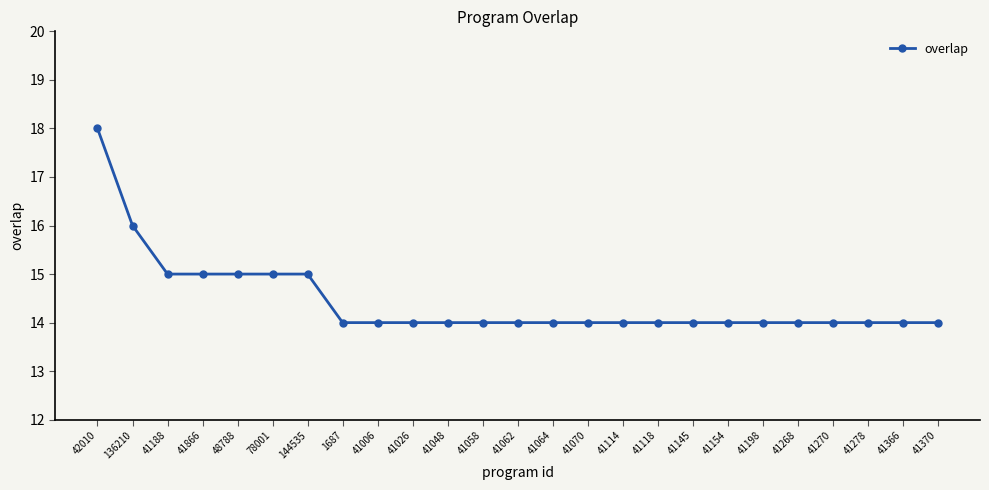

What is the minimum value shown in the chart?

14